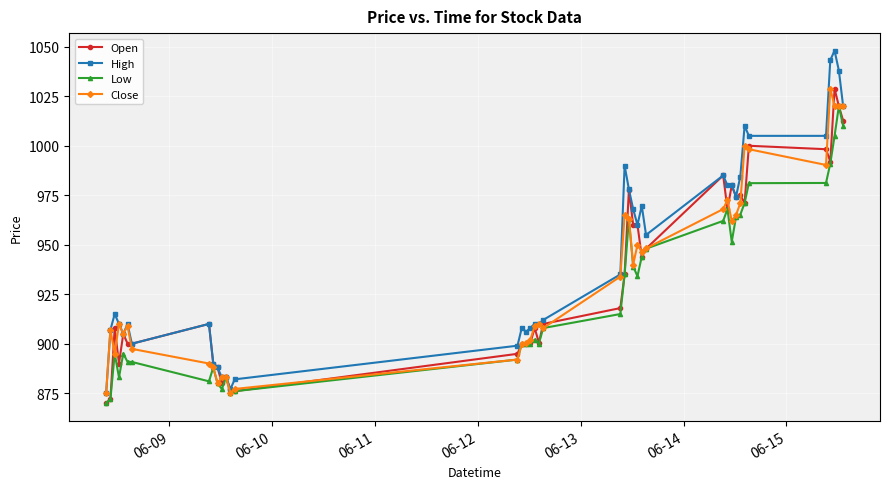

What is the average value of the Close series?

934.0